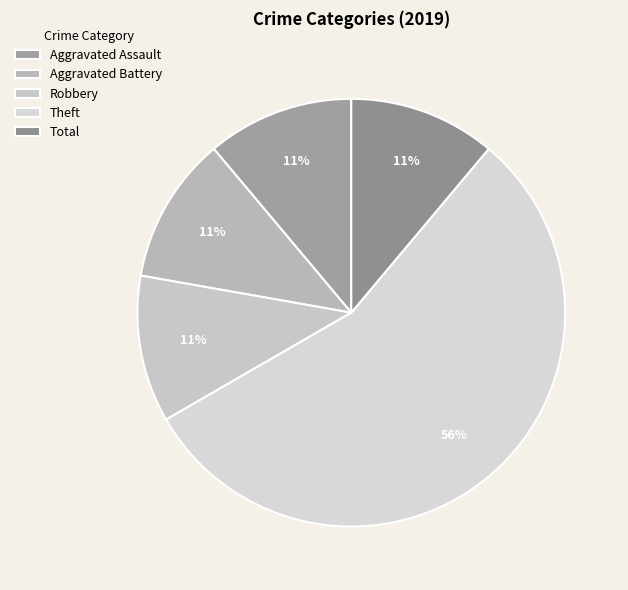

Count the number of slices in the pie.

5